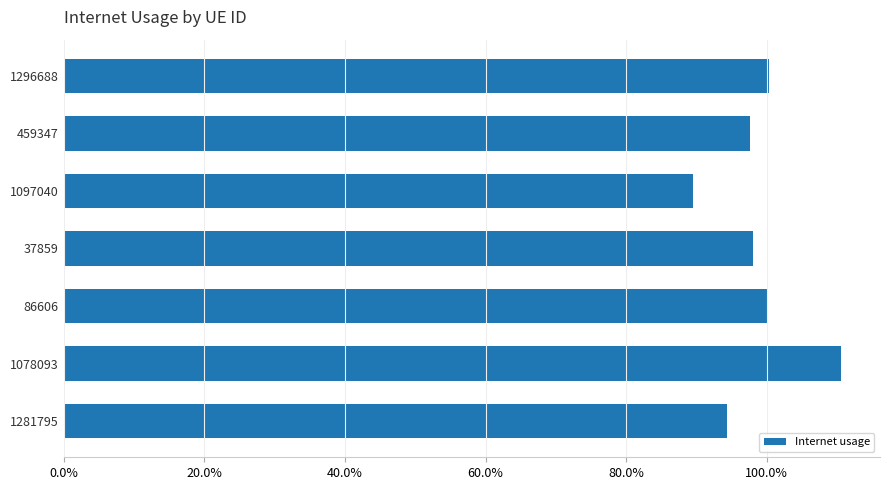

Does the chart contain any negative values?

No